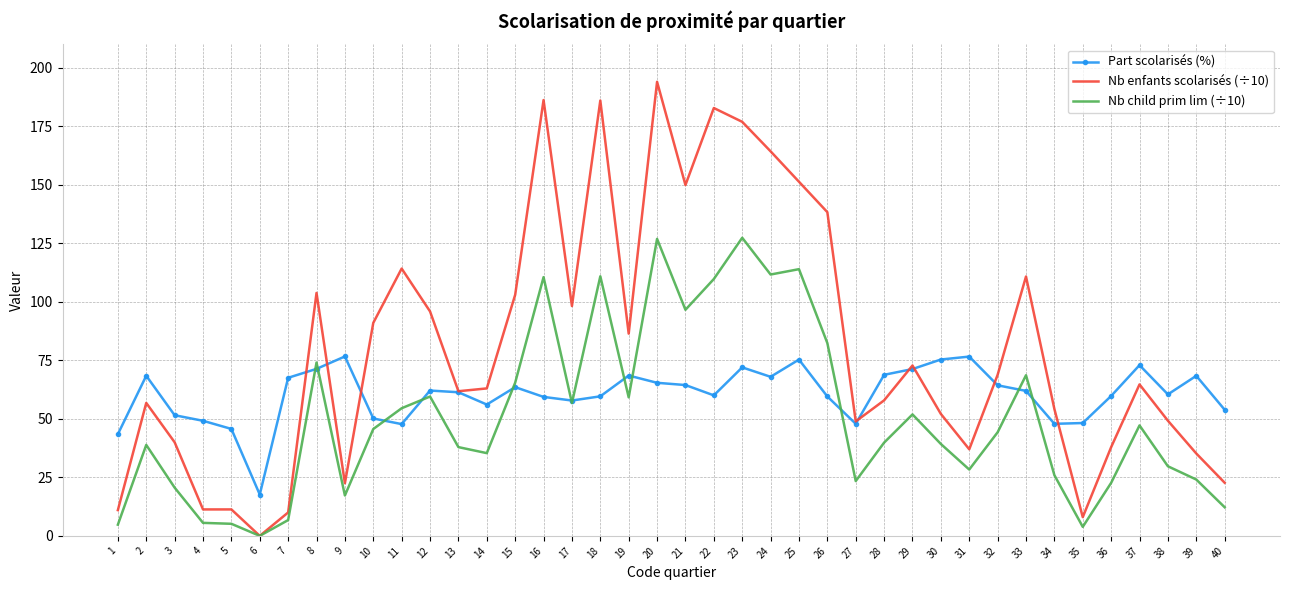

Where does the Part scolarisés (%) series first go above 61?

2